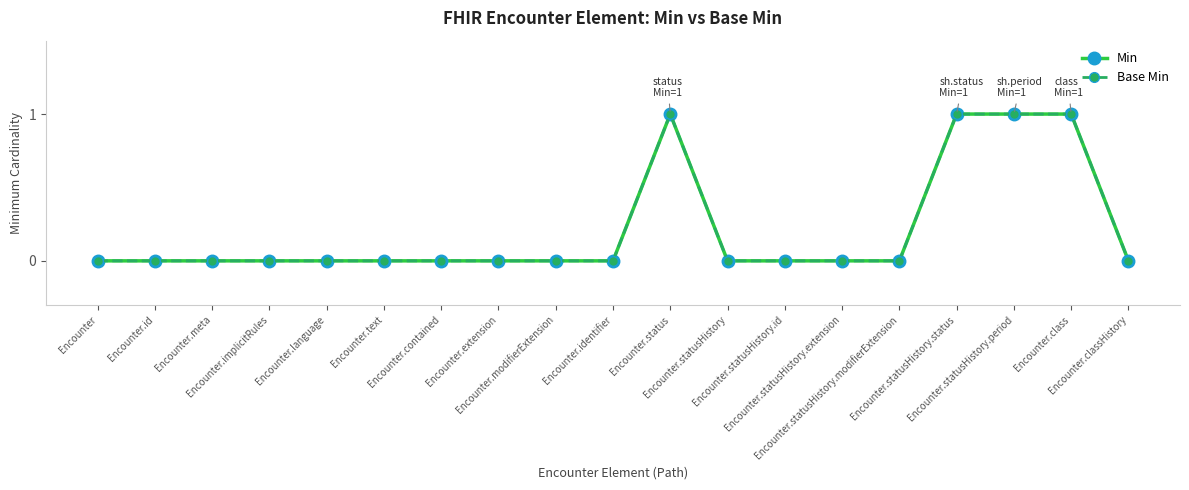

Is this an area chart (filled region under the line)?

No